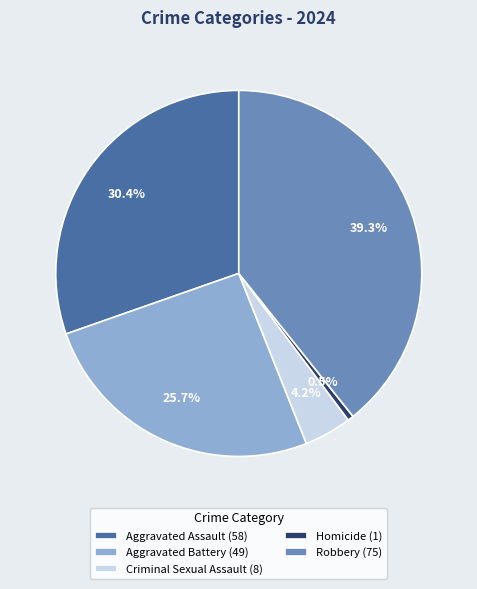

Approximately how many times larger is the value at Robbery compared to Criminal Sexual Assault?

9.4